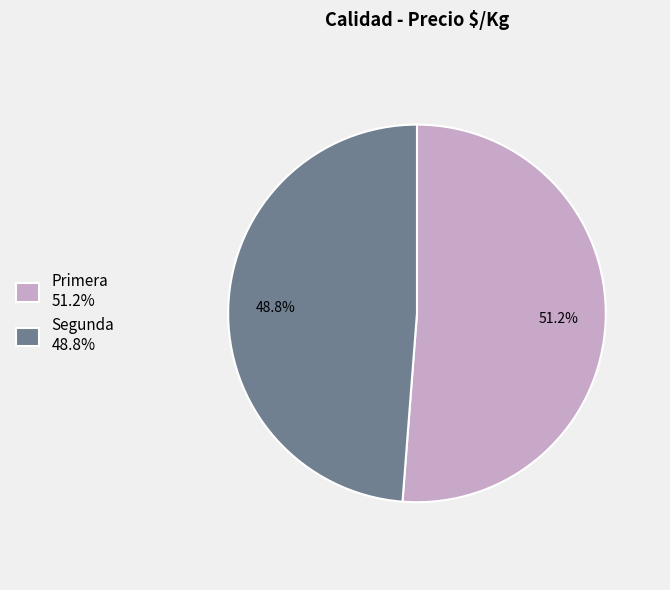

Rank the categories by value from highest to lowest.

Primera, Segunda